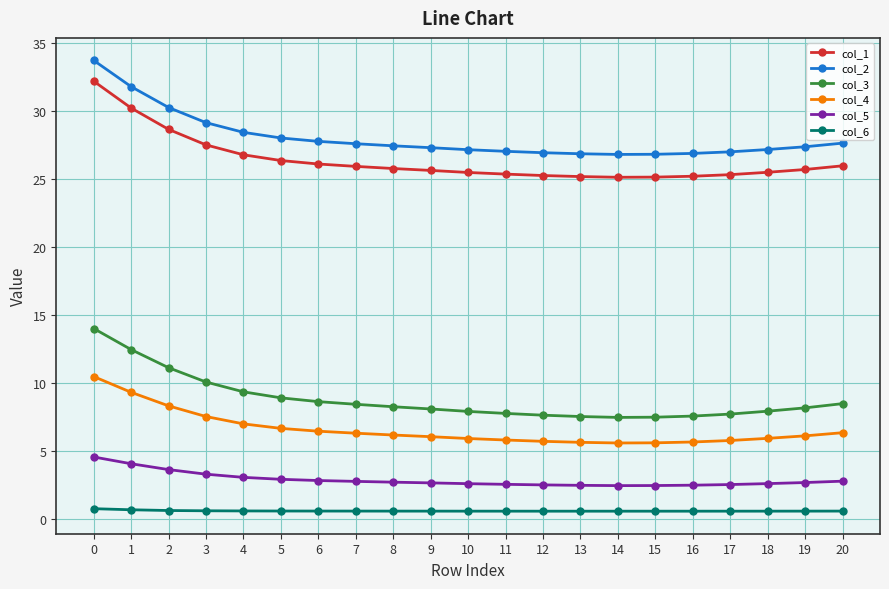

What is the sum of all col_1 values?

554.3